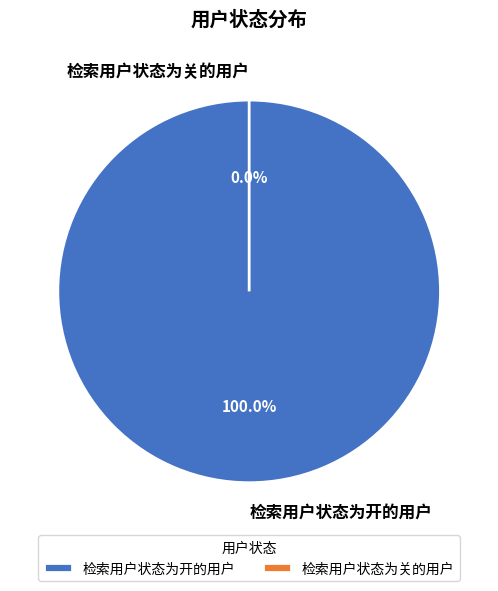

Between 检索用户状态为关的用户 and 检索用户状态为开的用户, which is larger?

检索用户状态为开的用户